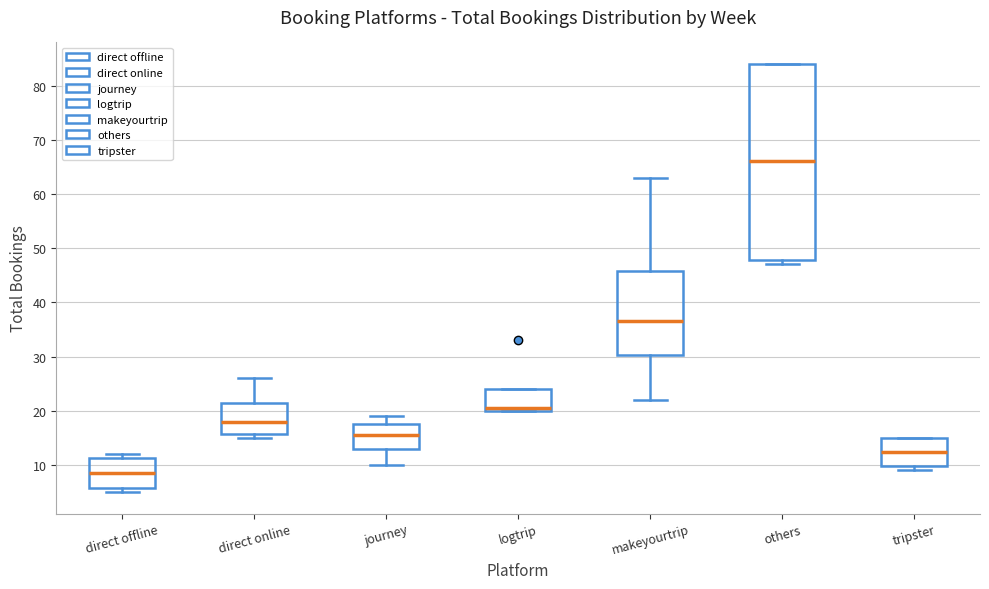

Comparing the boxes themselves (not the whiskers), which one is the tallest?

others